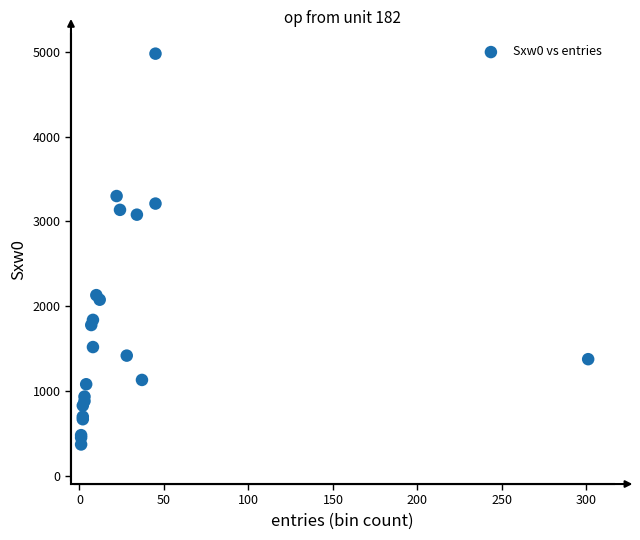

What Y value in the scatter plot is closest to 2674?

3080